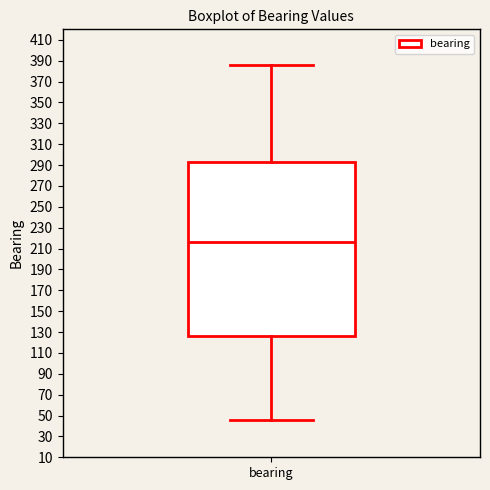

Where is the upper edge of the box for bearing on the y-axis? The values are not printed on the chart, so give them approximately, as read against the axis.

292